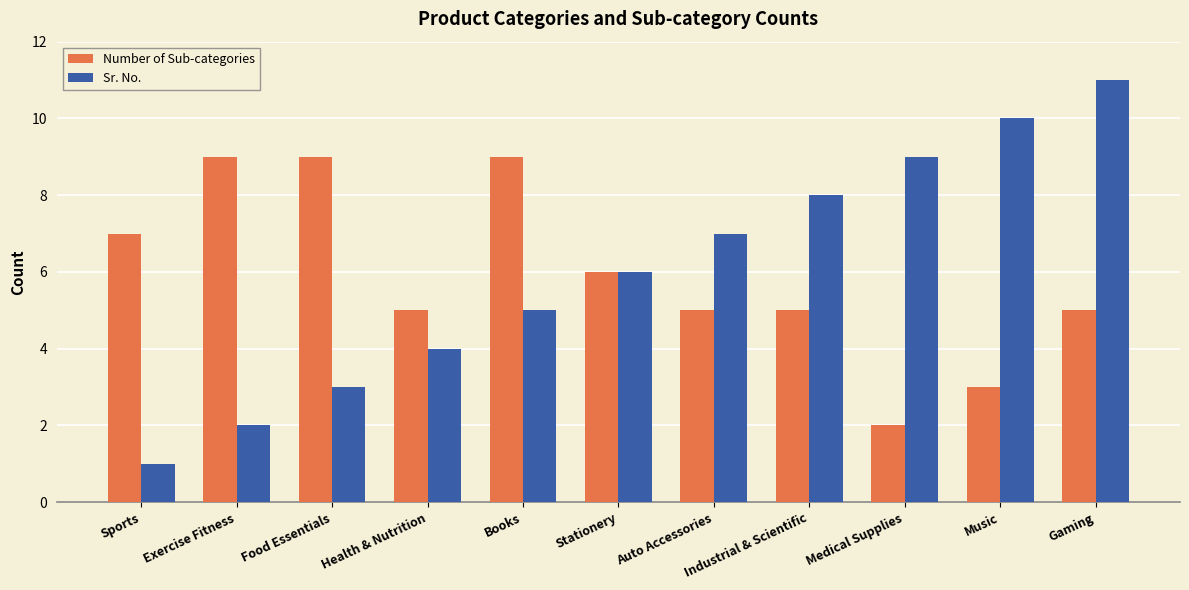

Count the Number of Sub-categories values in the range 5 to 9.

9